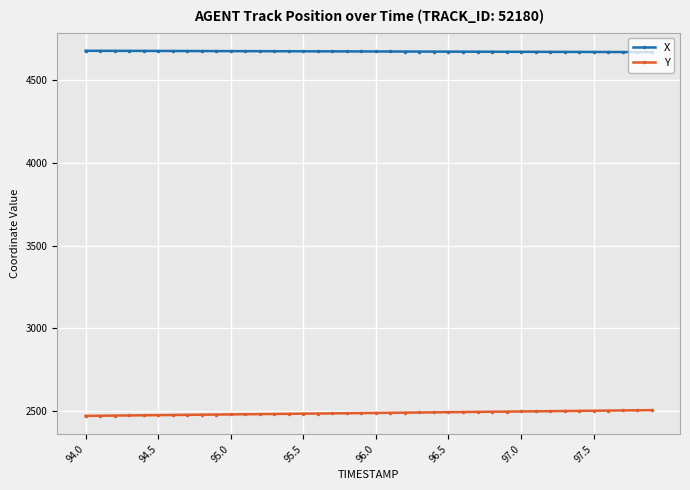

True or false: Y and X cross at least once.

False